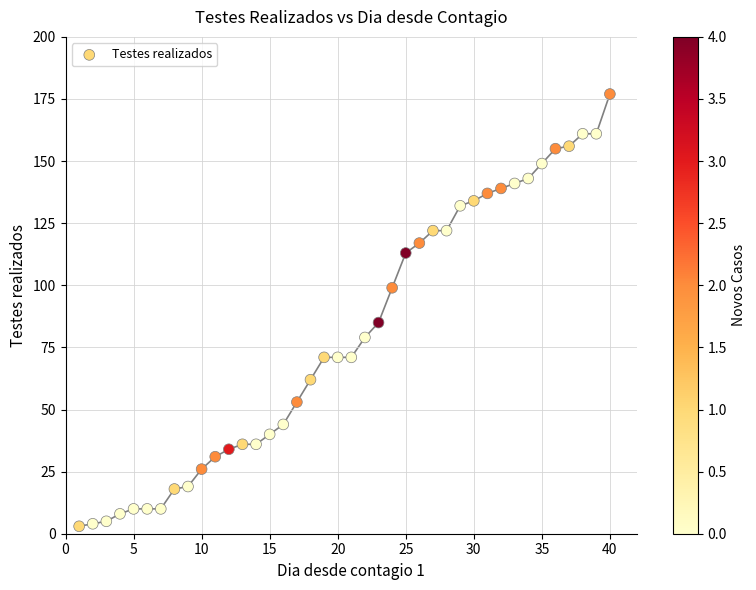

What is the range of X values (max minus min)?

39